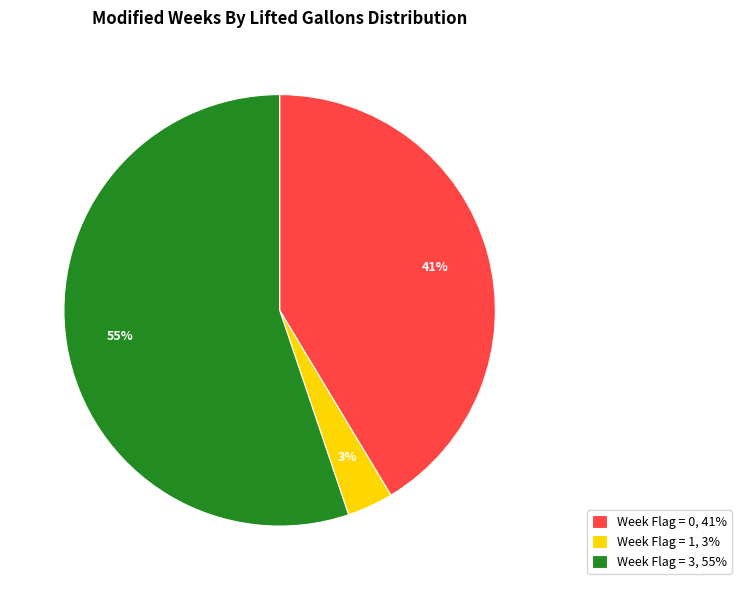

Which category has the smallest portion of the pie?

Week Flag = 1, 3%